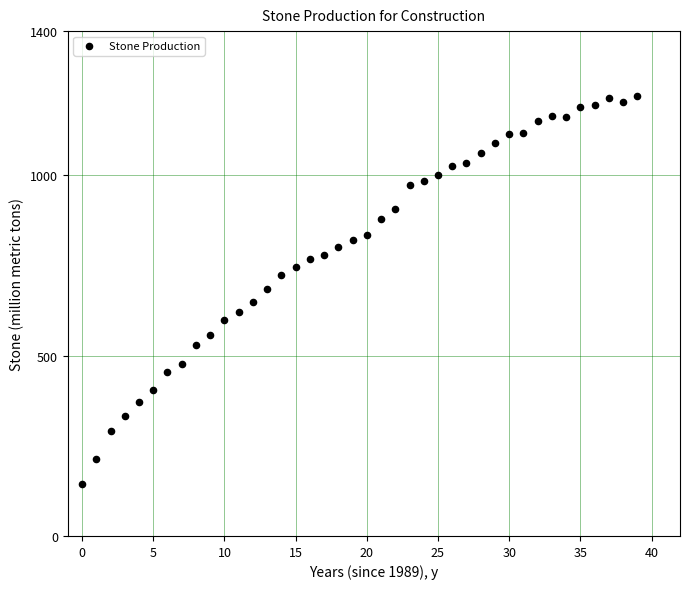

What is the range of Y values (max minus min)?

1076